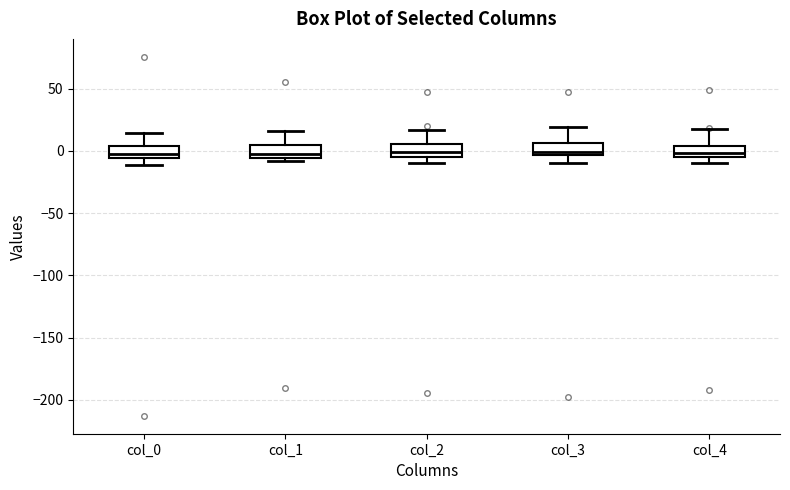

Where is the lower edge of the box for col_4 on the y-axis? The values are not printed on the chart, so give them approximately, as read against the axis.

-5